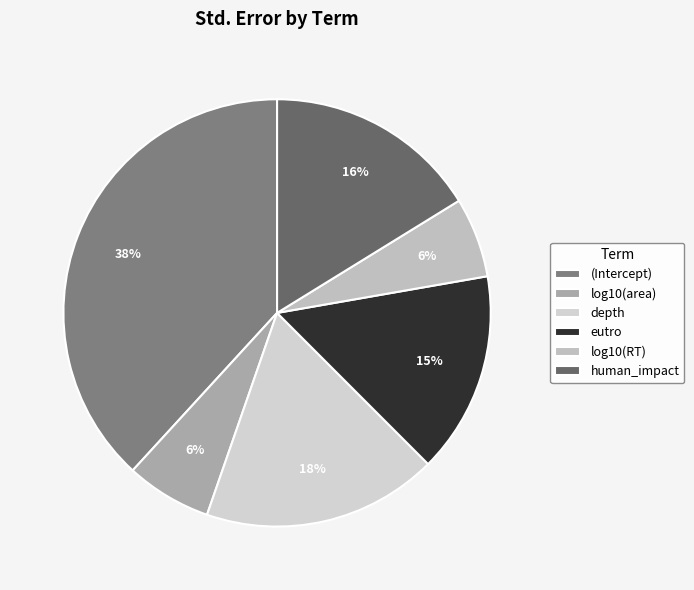

Which slice is the smallest?

log10(RT)